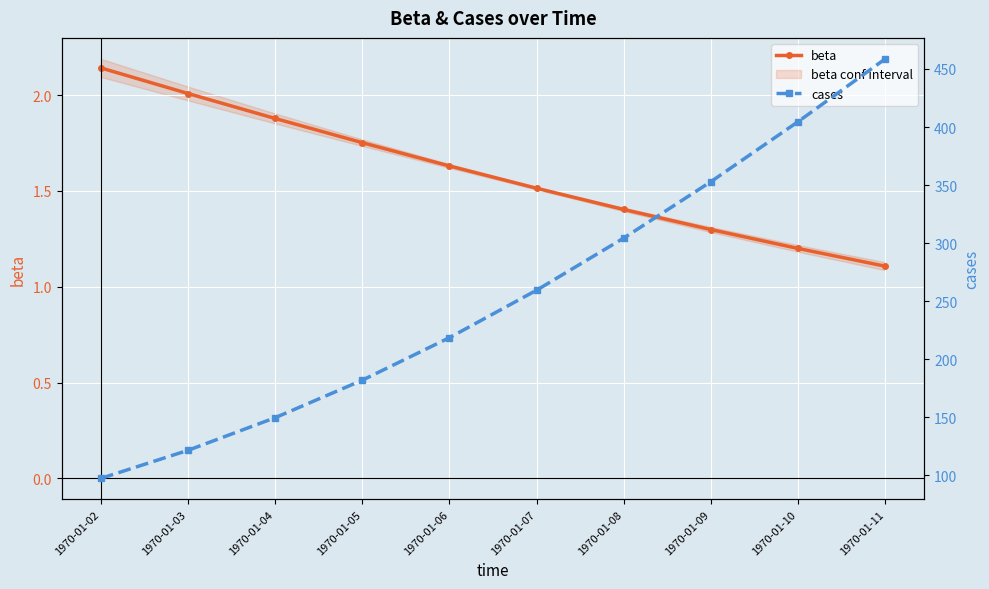

What is the lowest value of the cases series?

97.4